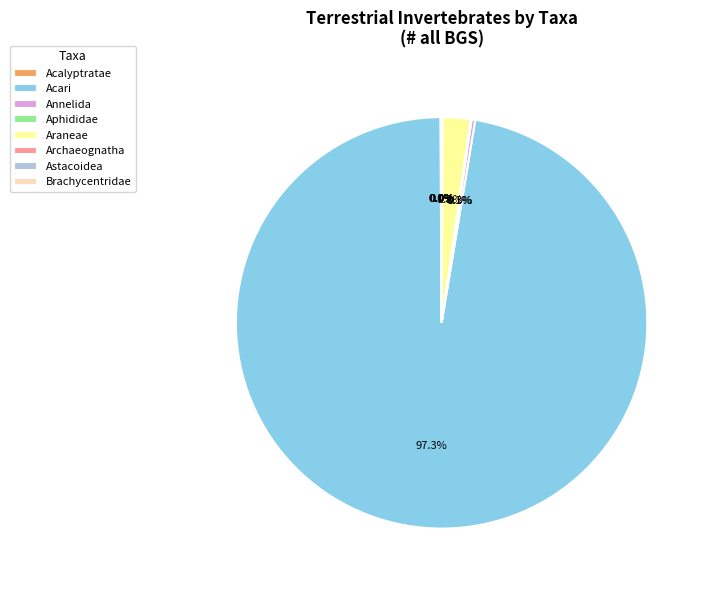

What percentage is NOT represented by Acari?

2.7%